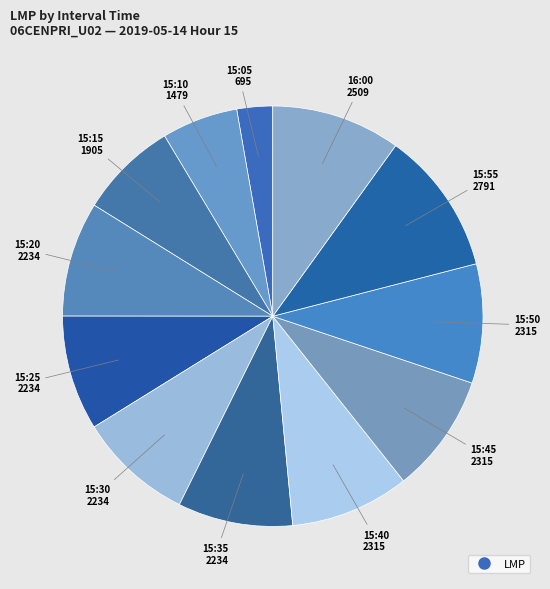

Count the number of slices in the pie.

12